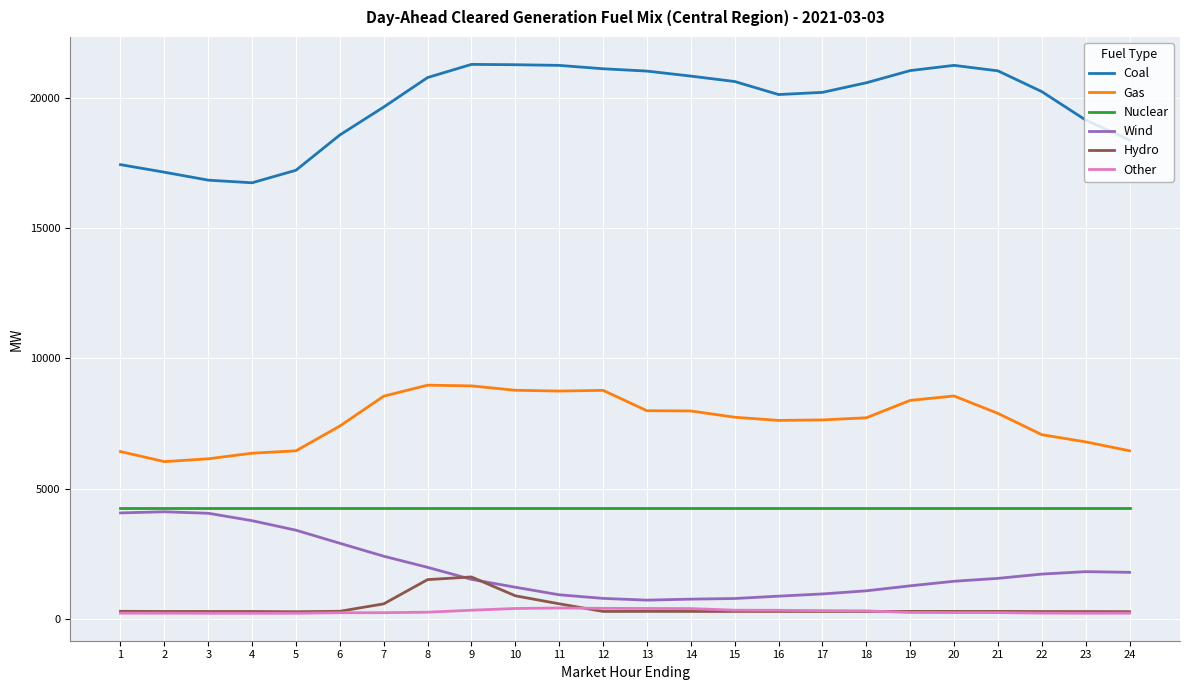

Which series has the largest range (max minus min)?

Coal